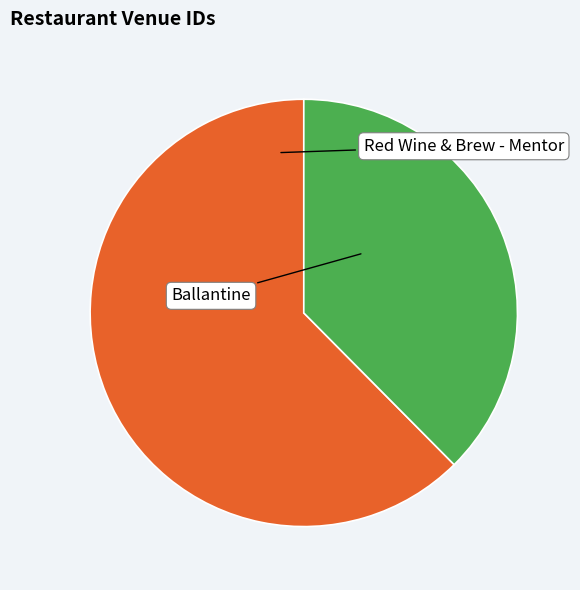

How many slices are in this pie chart?

2